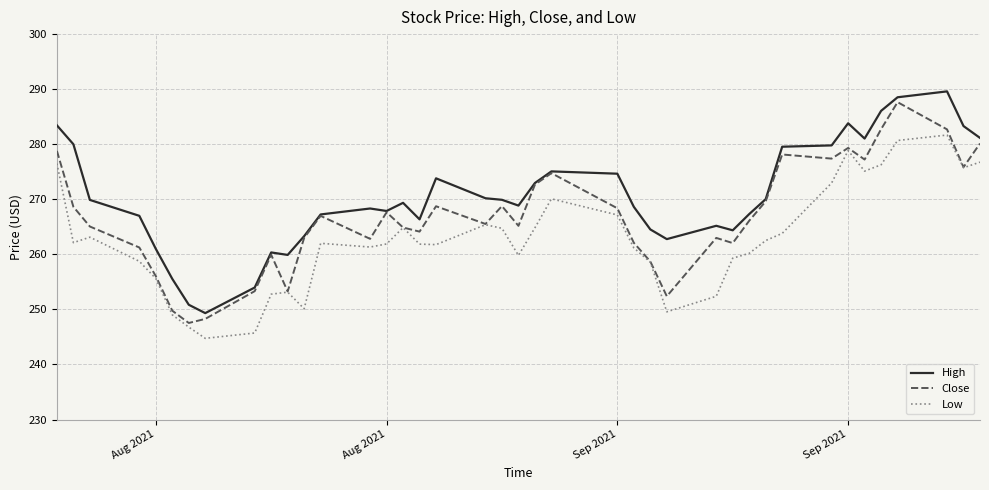

Which series has the largest total across all categories?

High